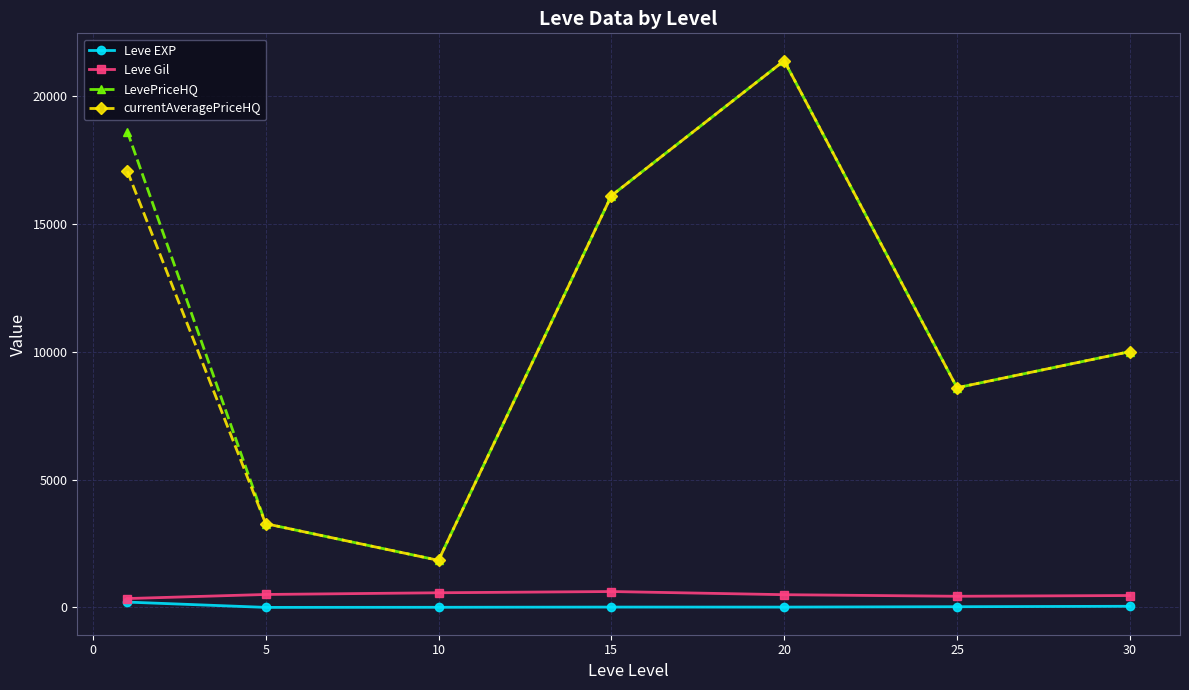

In currentAveragePriceHQ, how many points are lower than both neighbors (excluding endpoints)?

2